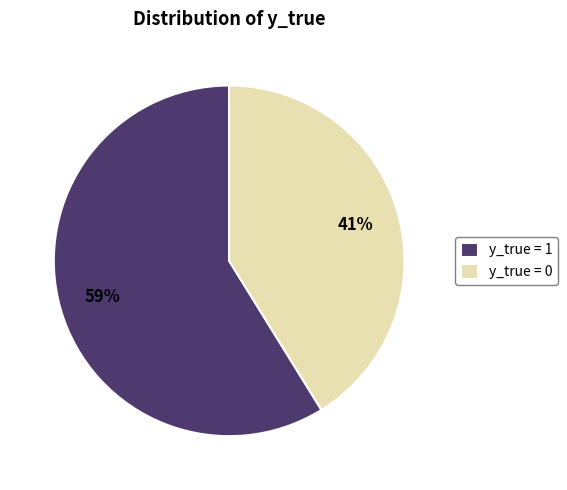

To the nearest percent, what is the average slice percentage?

50%